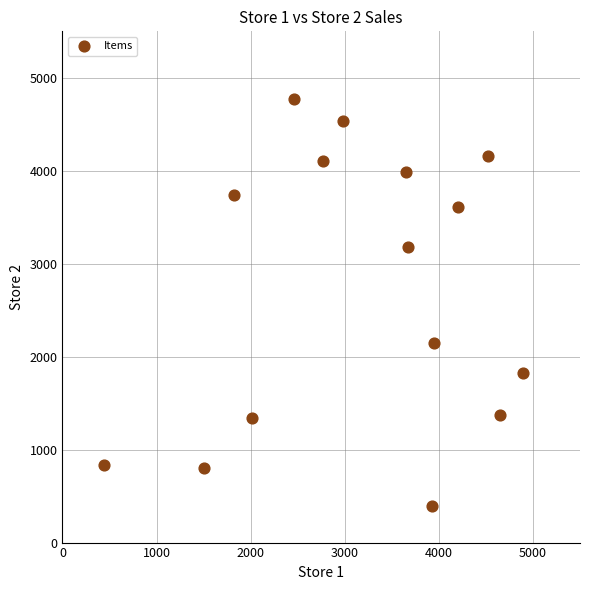

What is the range of X values (max minus min)?

4448